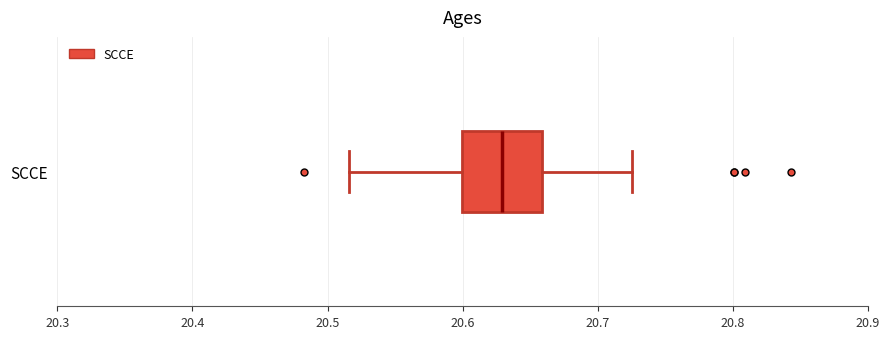

Transcribe this box plot: give where the median line is, the range the box spans, and where the two whiskers end, as read against the x-axis. The values are not printed on the chart, so give them approximately, as read against the axis.

median 20.63, box 20.60 to 20.66, whiskers 20.52 to 20.73